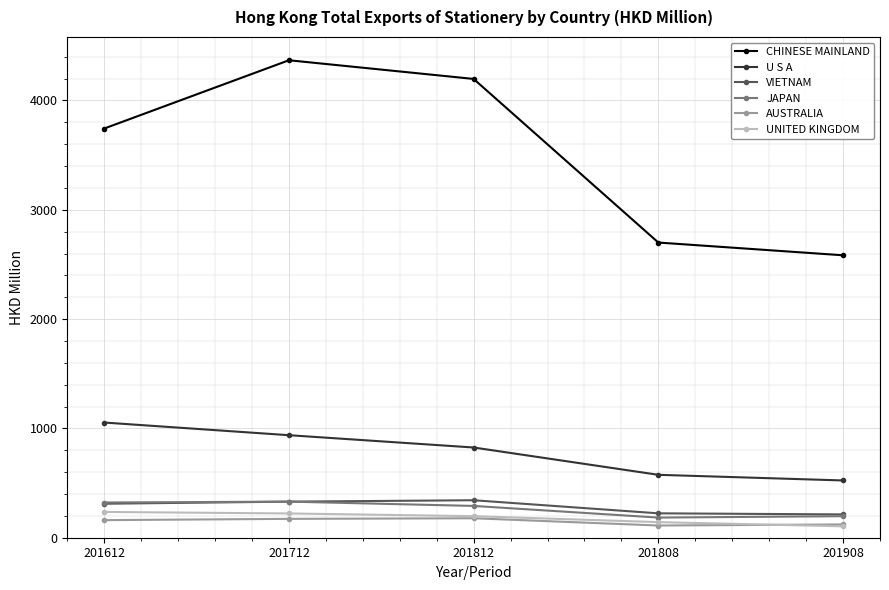

At how many categories does at least one series exceed 3791?

2